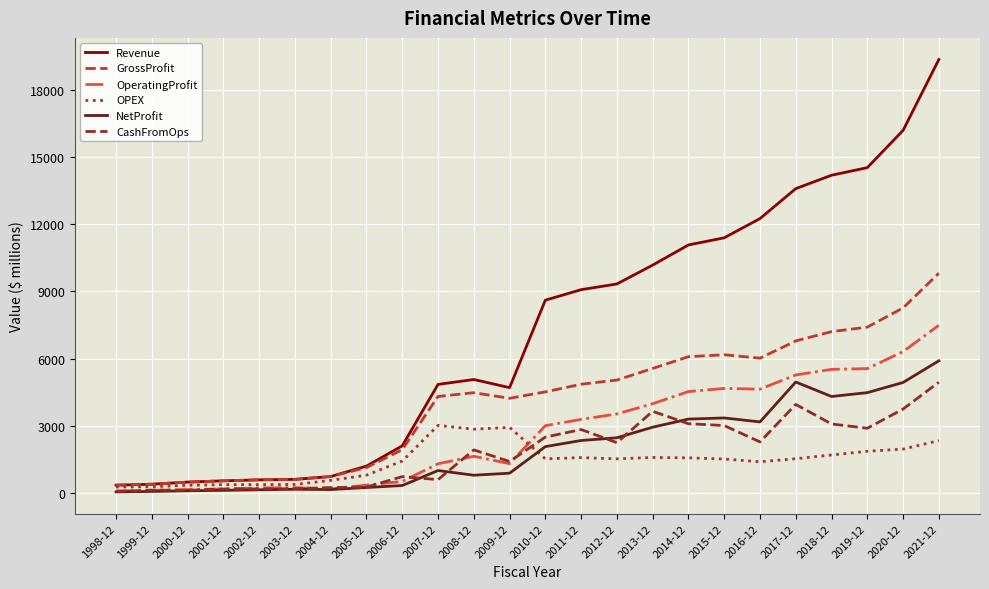

What is the sum of all OPEX values?

33469.1